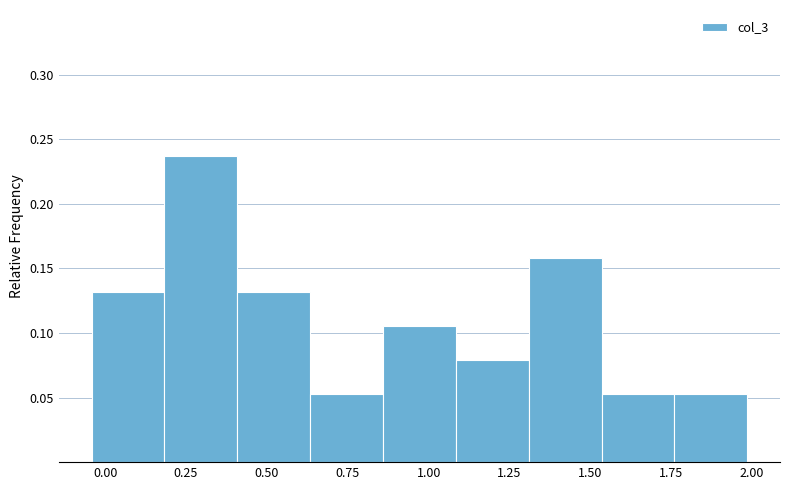

Which range on the x-axis has the tallest bar?

0.20 to 0.40